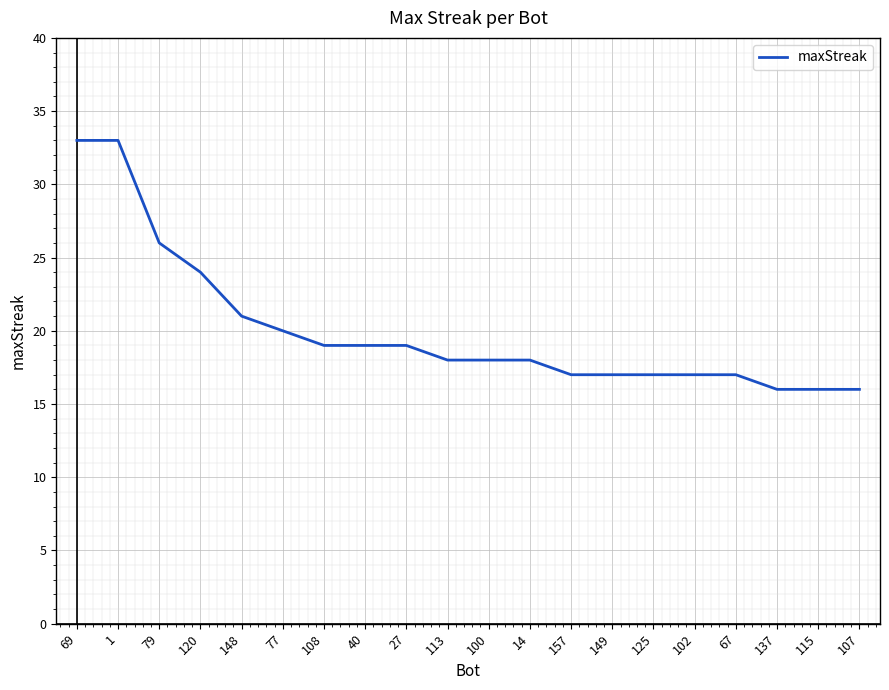

The chart shows a value of 19 at 27. True or false?

True